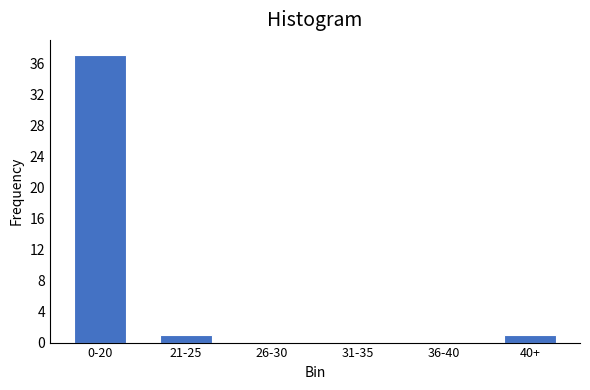

Reading left to right, what are all the values shown in this chart?

0-20=37	21-25=1	26-30=0	31-35=0	36-40=0	40+=1